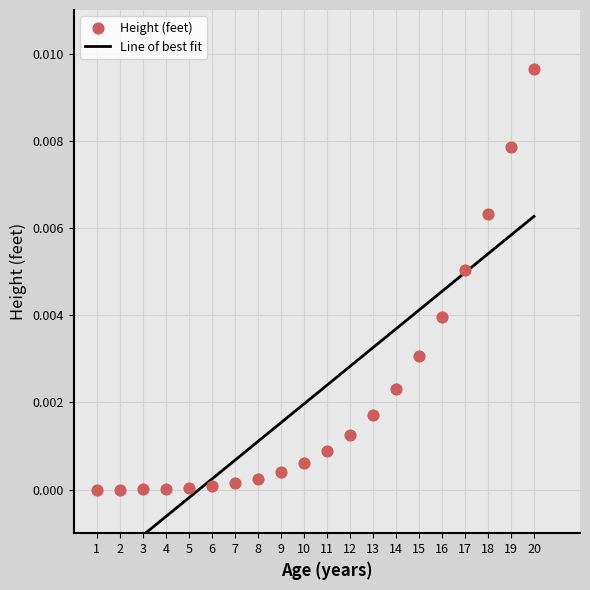

What is the range of X values (max minus min)?

19.0